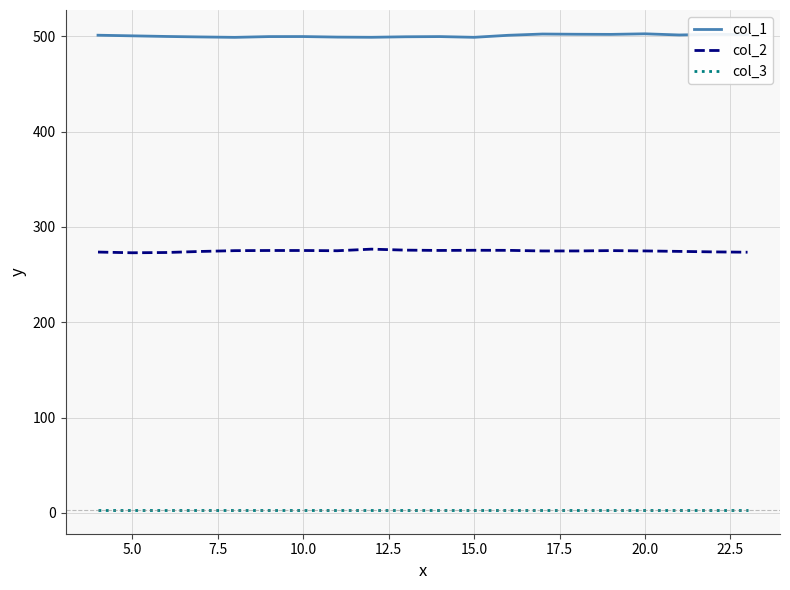

Does the chart have visible grid lines?

Yes